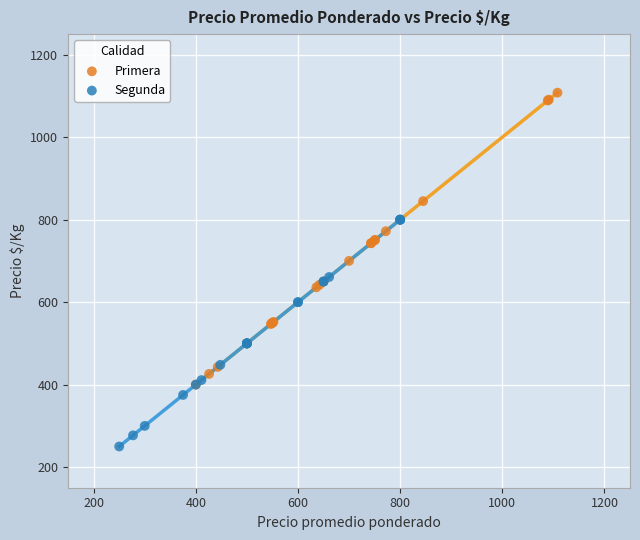

Which series has the largest Y range (max minus min)?

Primera